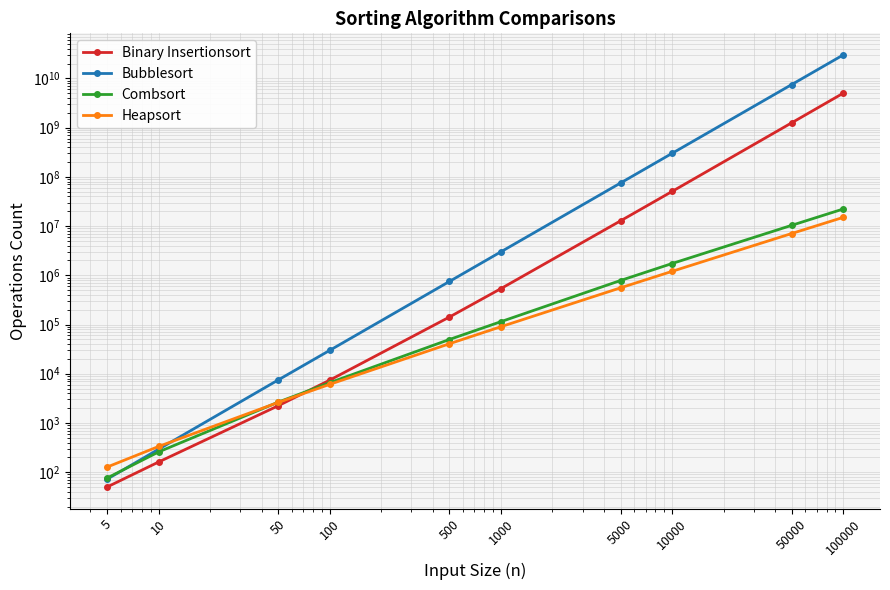

Is this an area chart (filled region under the line)?

No